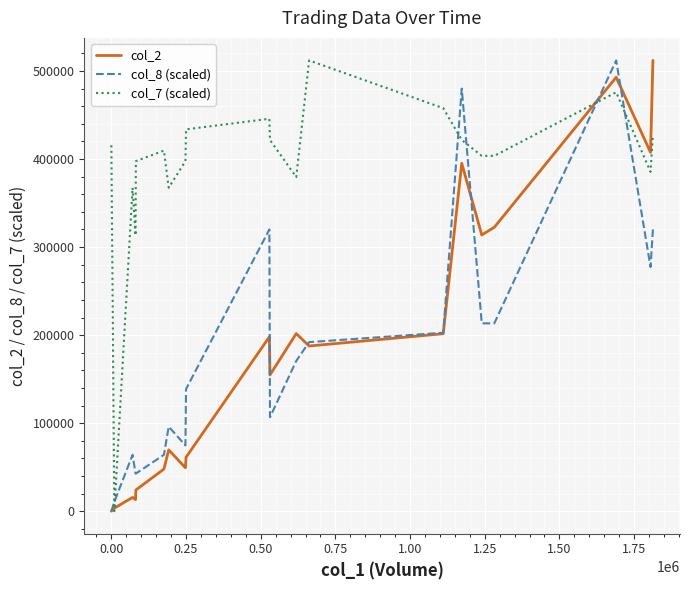

Which series has the largest total across all categories?

col_7 (scaled)